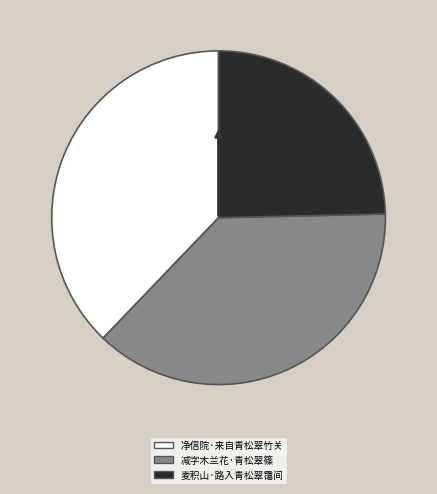

Approximately how many times larger is the value at 麦积山·路入青松翠霭间 compared to 减字木兰花·青松翠篠?

0.7